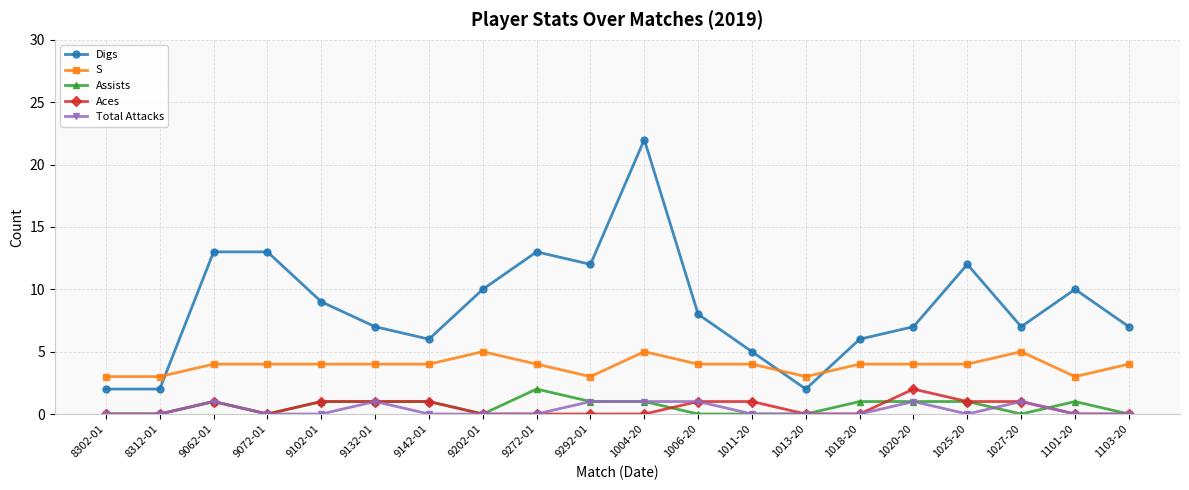

What is the label of the 18th point from the left?

1027-20